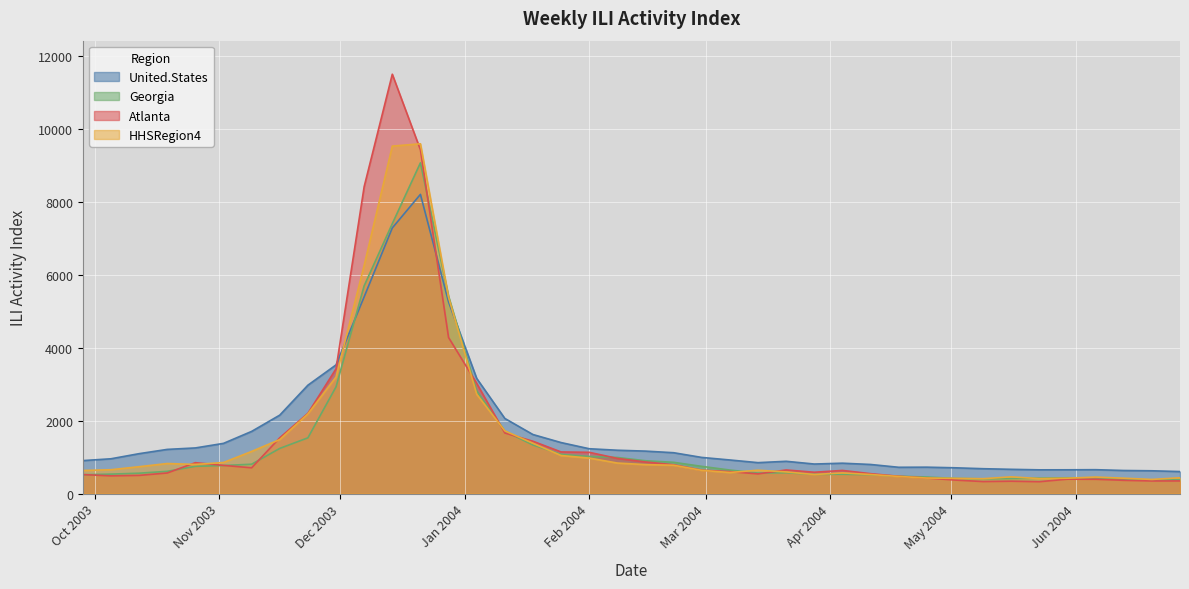

What is the highest value of the Atlanta series?

11488